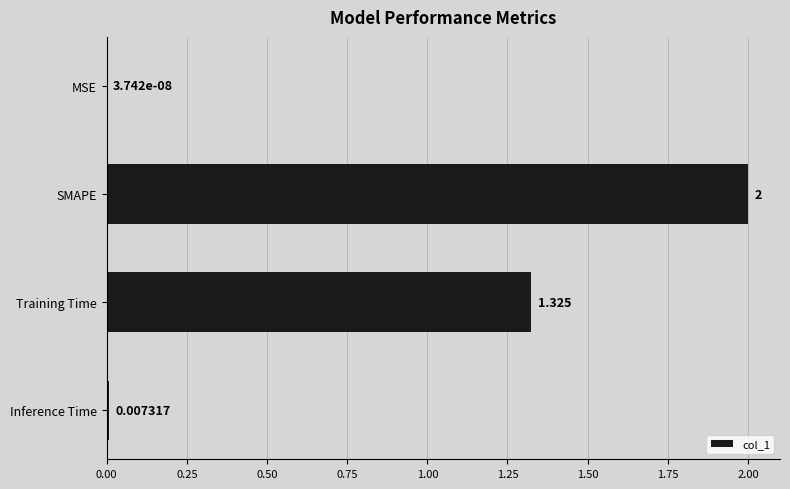

Which has a higher value, SMAPE or MSE?

SMAPE